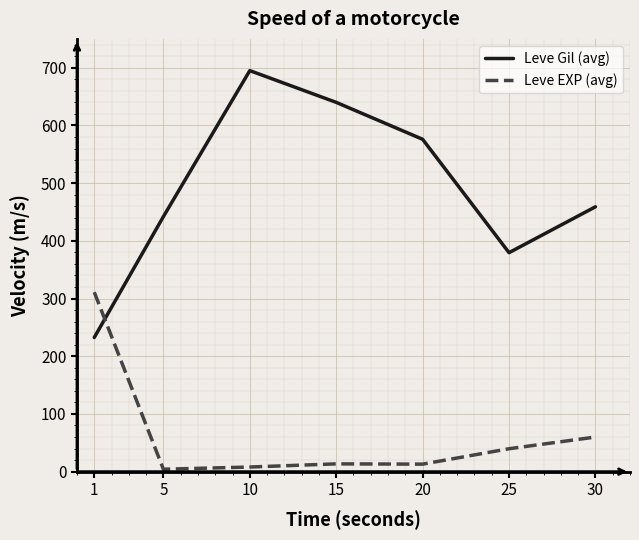

Rank the series at 5 from highest to lowest value.

Leve Gil (avg), Leve EXP (avg)